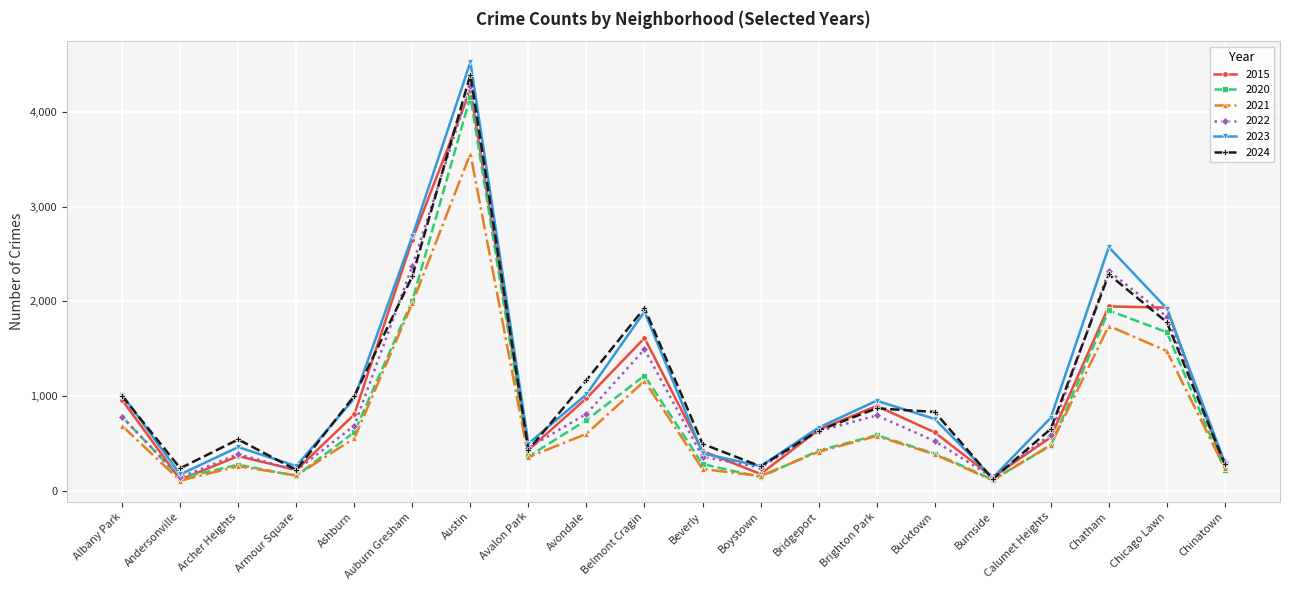

What is the lowest value of the 2022 series?

143